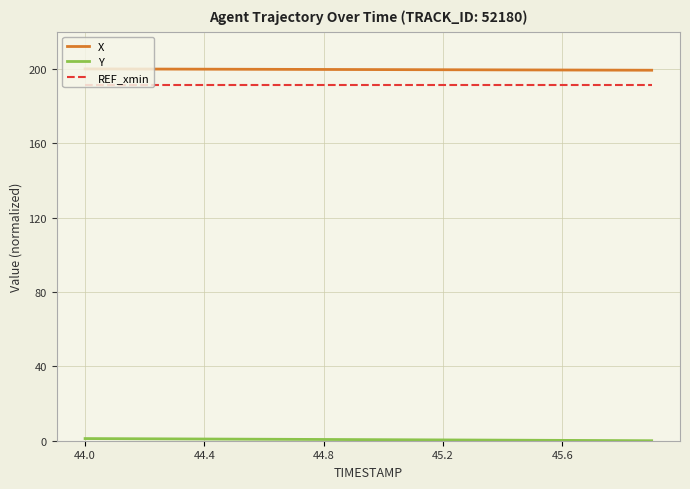

What is the greatest value displayed?

200.0